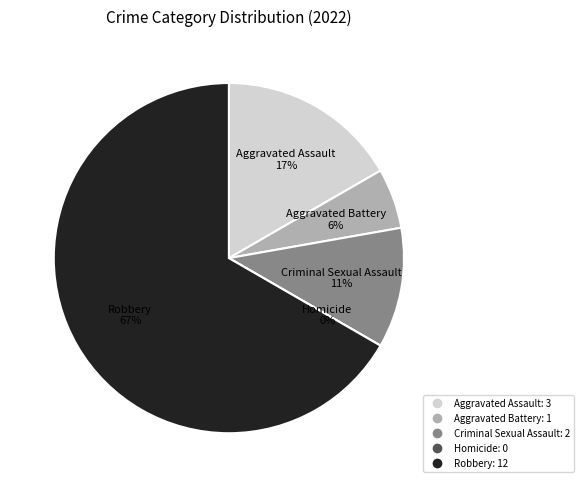

True or false: Robbery accounts for 76% of the total.

False